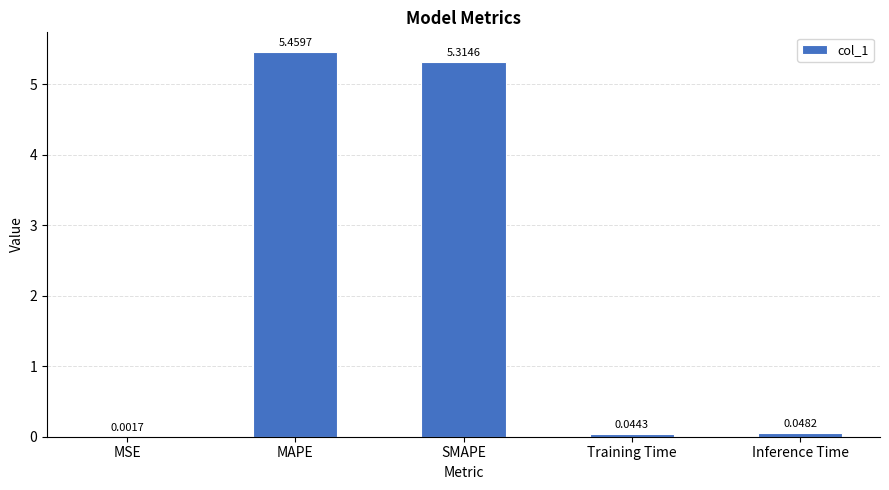

What is the sum of all values?

10.9